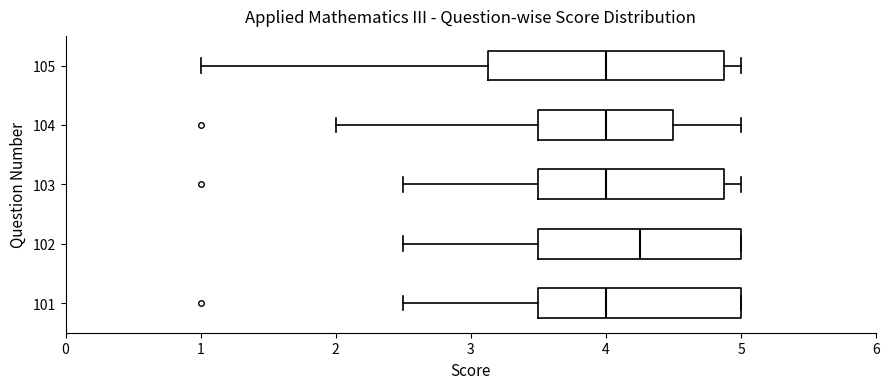

Where is the right edge of the box at y = 102 on the x-axis? The values are not printed on the chart, so give them approximately, as read against the axis.

5.0